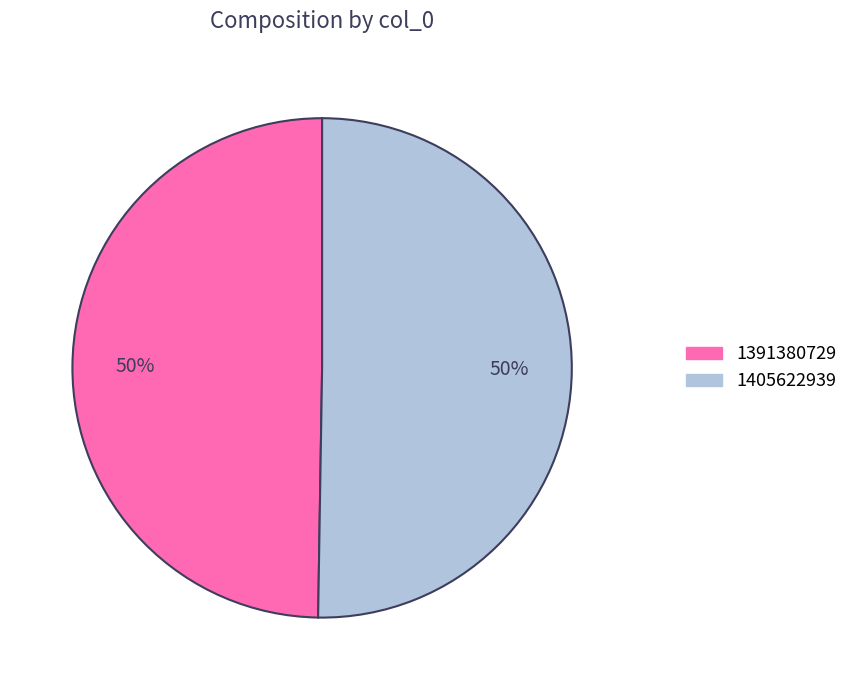

Which category accounts for the majority?

1405622939